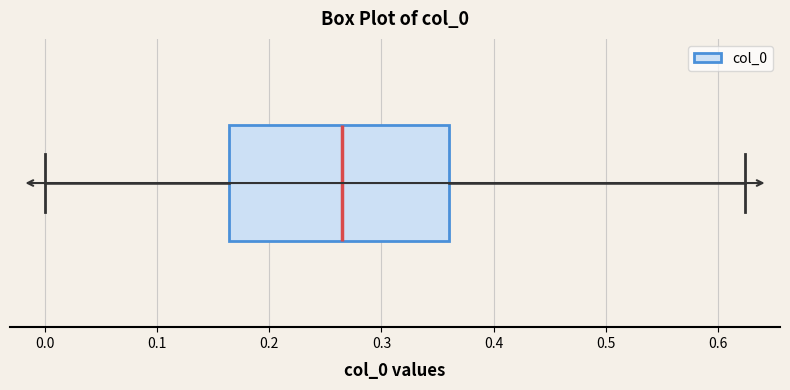

Transcribe this box plot: give where the median line is, the range the box spans, and where the two whiskers end, as read against the x-axis. The values are not printed on the chart, so give them approximately, as read against the axis.

median 0.26, box 0.16 to 0.36, whiskers 0.00 to 0.62